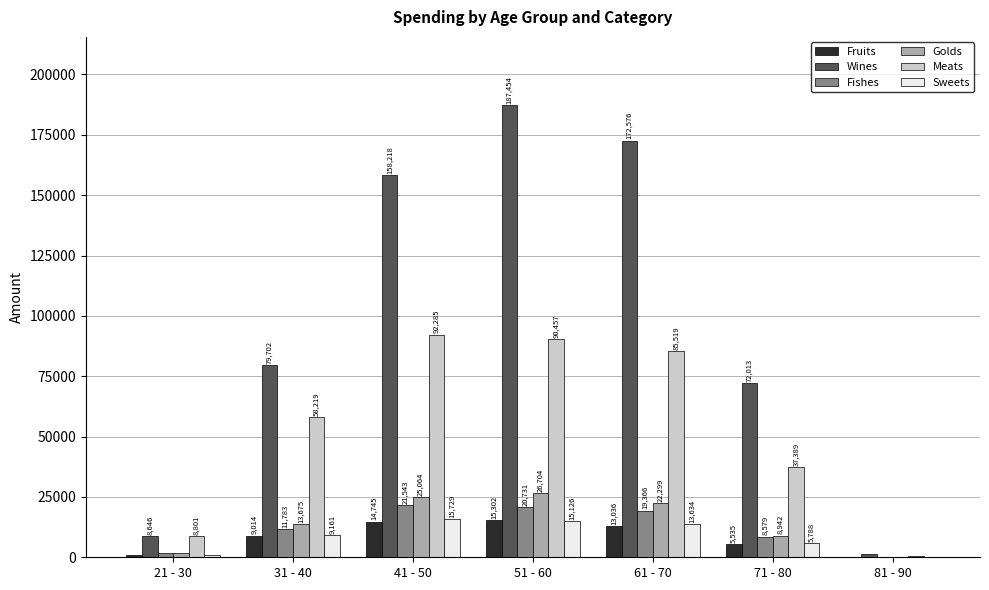

What are all the series names shown in the legend?

Fruits, Wines, Fishes, Golds, Meats, Sweets